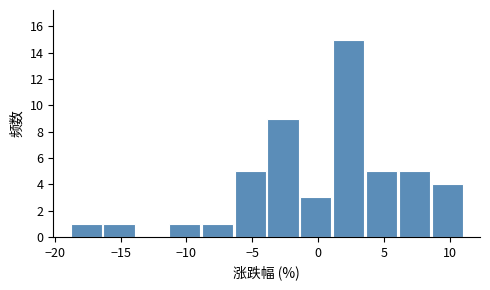

Reading left to right, list every bar in this chart as the range it spans on the x-axis followed by its height. Neither the bar edges nor the heights are printed on the chart, so give them approximately, as read against the axes.

-19.0 to -16.5: 1
-16.5 to -14.0: 1
-14.0 to -11.5: 0
-11.5 to -9.0: 1
-9.0 to -6.5: 1
-6.5 to -4.0: 5
-4.0 to -1.5: 9
-1.5 to 1.0: 3
1.0 to 3.5: 15
3.5 to 6.0: 5
6.0 to 8.5: 5
8.5 to 11.0: 4